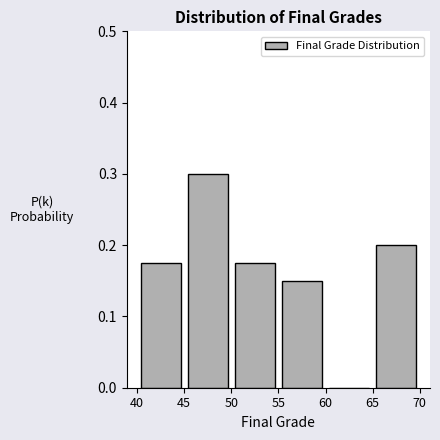

Over which range of the x-axis is the bar tallest?

45 to 50